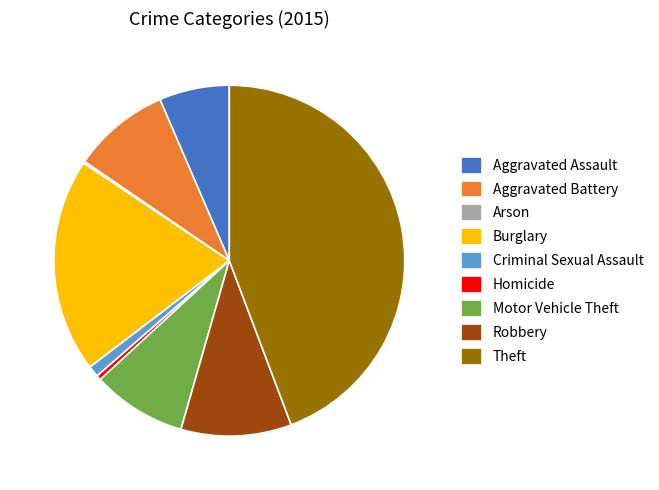

What is the largest slice in the pie chart?

Theft